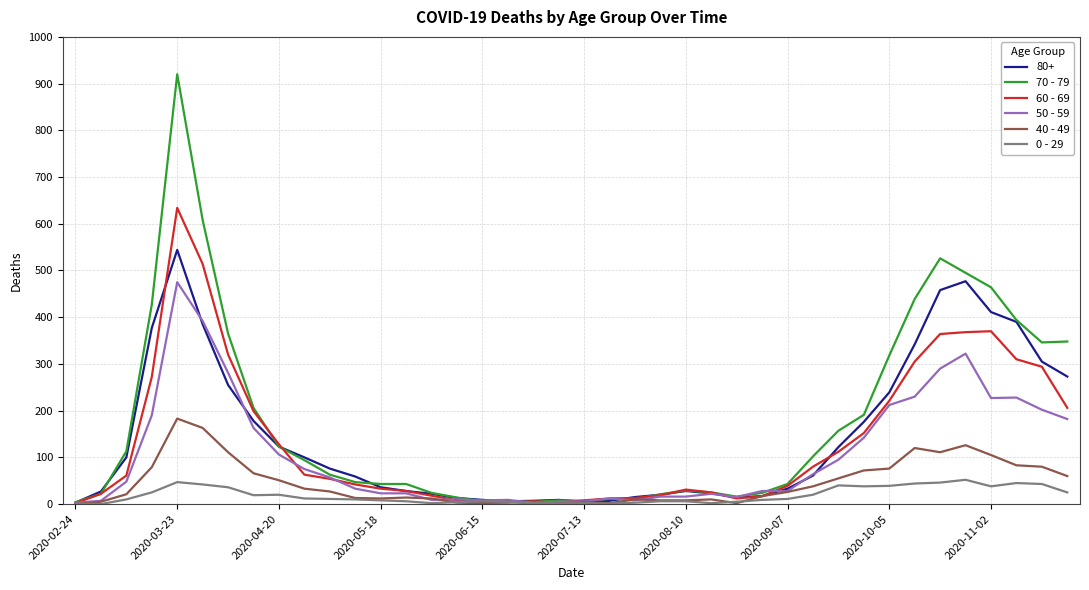

What are all the series names shown in the legend?

80+, 70 - 79, 60 - 69, 50 - 59, 40 - 49, 0 - 29